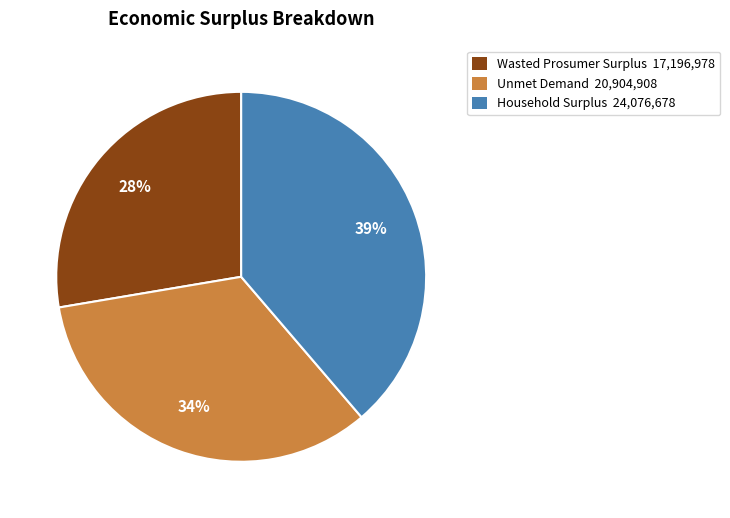

How many slices are in this pie chart?

3